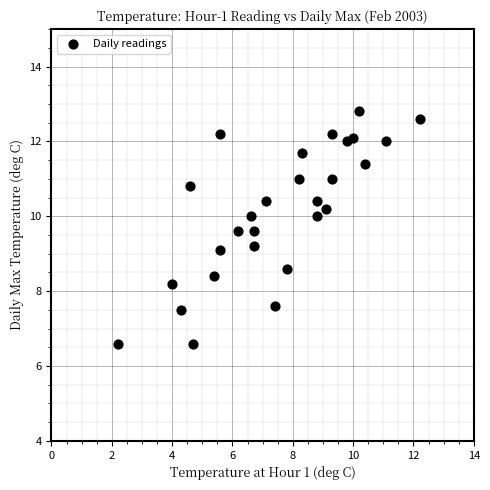

What is the range of X values (max minus min)?

10.0